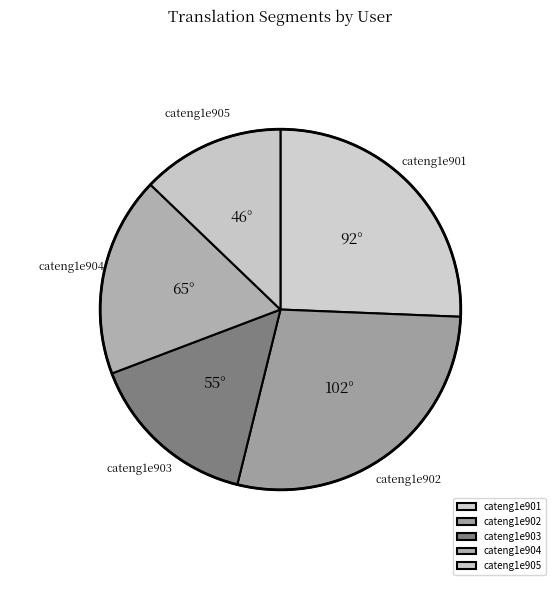

Which category has the smallest portion of the pie?

cateng1e905